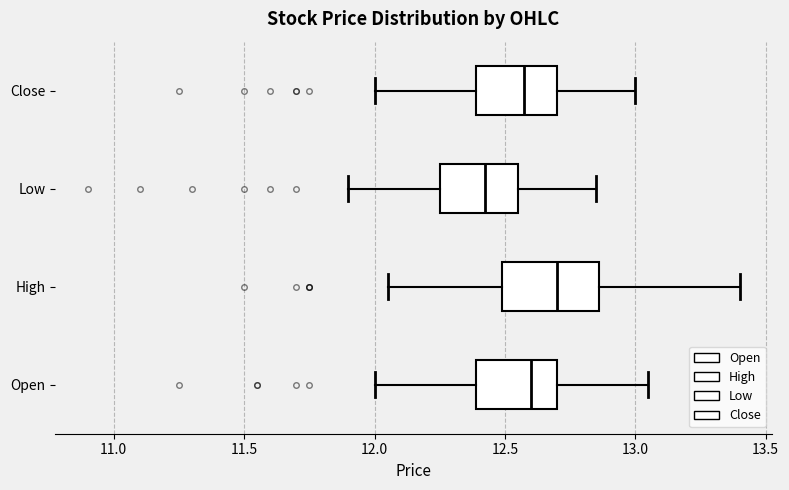

Reading bottom to top, transcribe this box plot: for each box, give where its median line is, the range the box spans, and where its two whiskers end, as read against the x-axis. The values are not printed on the chart, so give them approximately, as read against the axis.

Open: median 12.60, box 12.40 to 12.70, whiskers 12.00 to 13.05
High: median 12.70, box 12.50 to 12.85, whiskers 12.05 to 13.40
Low: median 12.45, box 12.25 to 12.55, whiskers 11.90 to 12.85
Close: median 12.60, box 12.40 to 12.70, whiskers 12.00 to 13.00